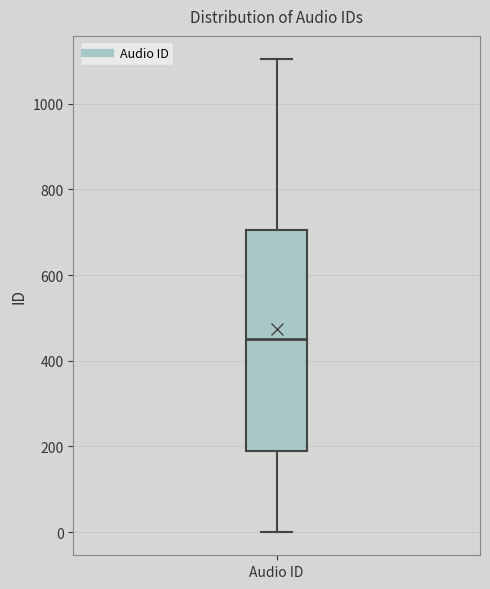

Where does the upper whisker of the box for Audio ID end on the y-axis? The values are not printed on the chart, so give them approximately, as read against the axis.

1100